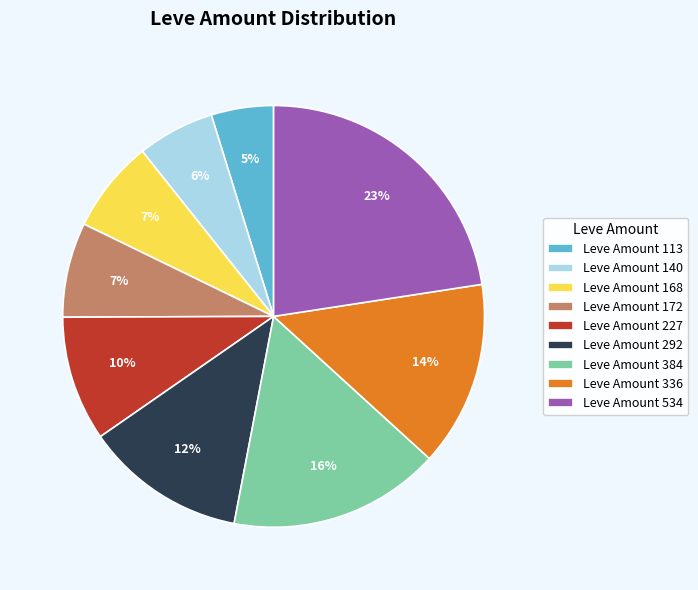

Is the sum of Leve Amount 534 and Leve Amount 292 greater than half?

No